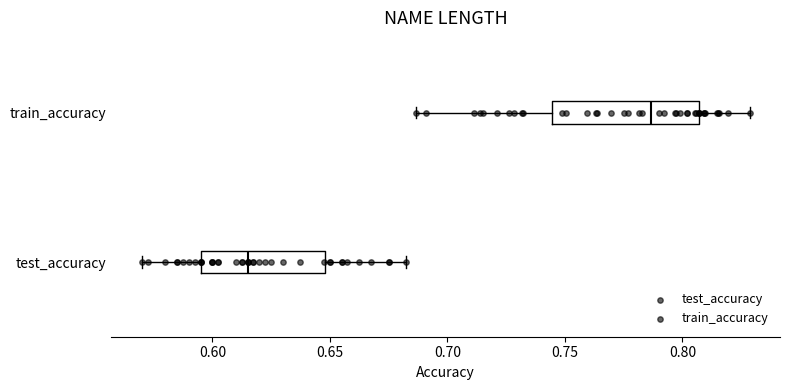

Reading bottom to top, transcribe this box plot: for each box, give where its median line is, the range the box spans, and where its two whiskers end, as read against the x-axis. The values are not printed on the chart, so give them approximately, as read against the axis.

test_accuracy: median 0.615, box 0.595 to 0.650, whiskers 0.570 to 0.685
train_accuracy: median 0.785, box 0.745 to 0.805, whiskers 0.685 to 0.830